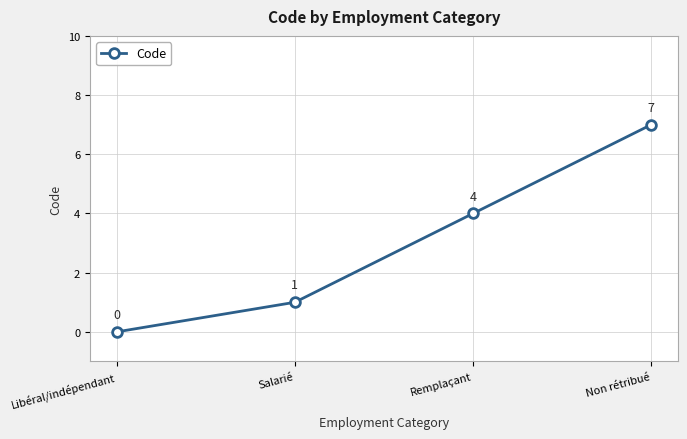

How many data points does each series have?

4